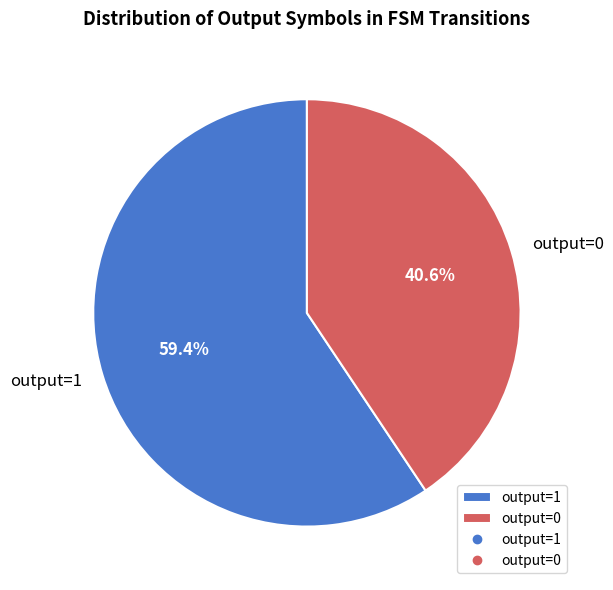

Is output=1 the majority of the pie?

Yes